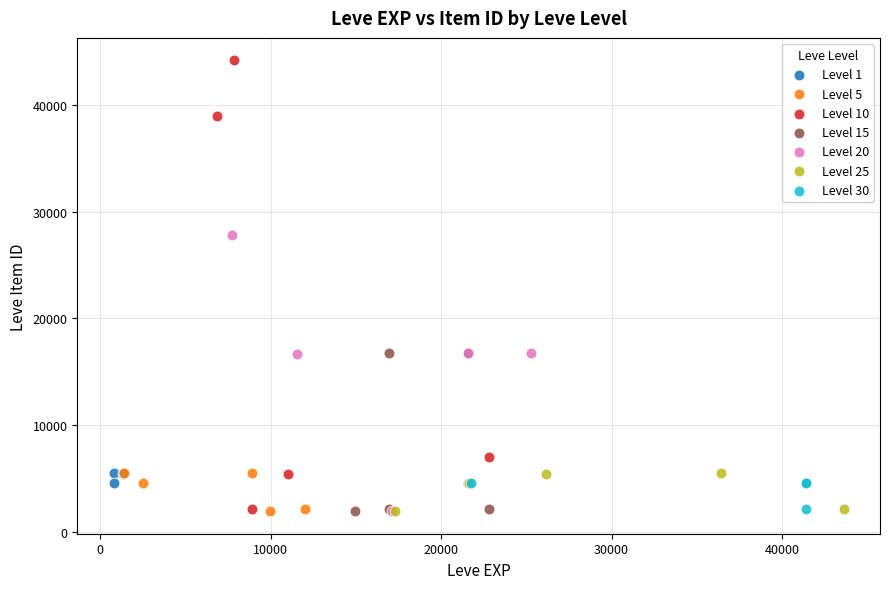

Which series has the widest spread of Y values?

Level 10